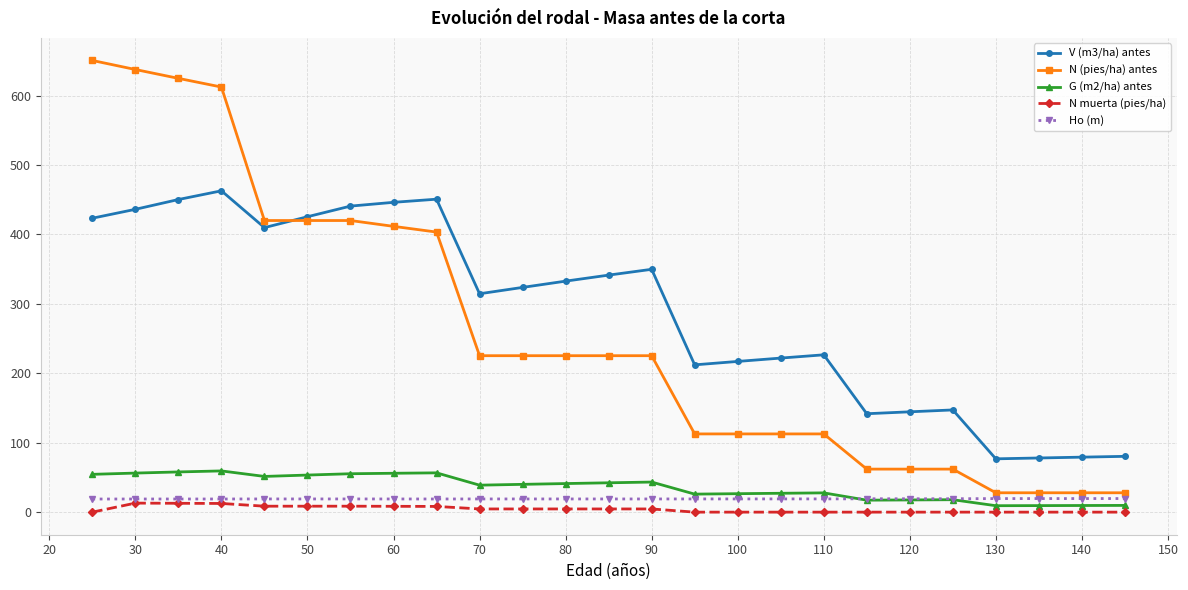

What is the difference between the second highest and second lowest values in the V (m3/ha) antes series?

372.8